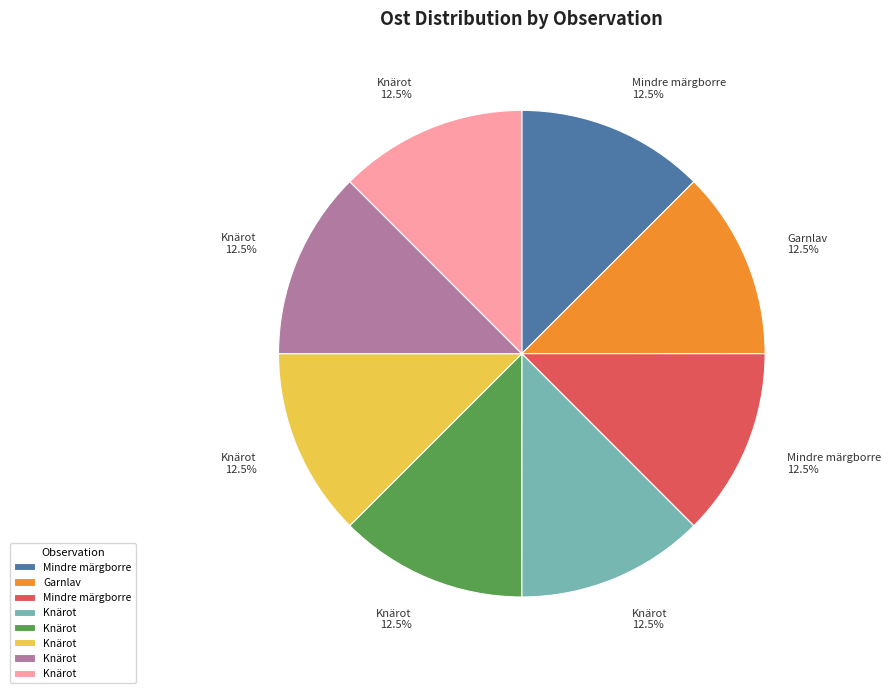

Does any single category account for the majority?

No